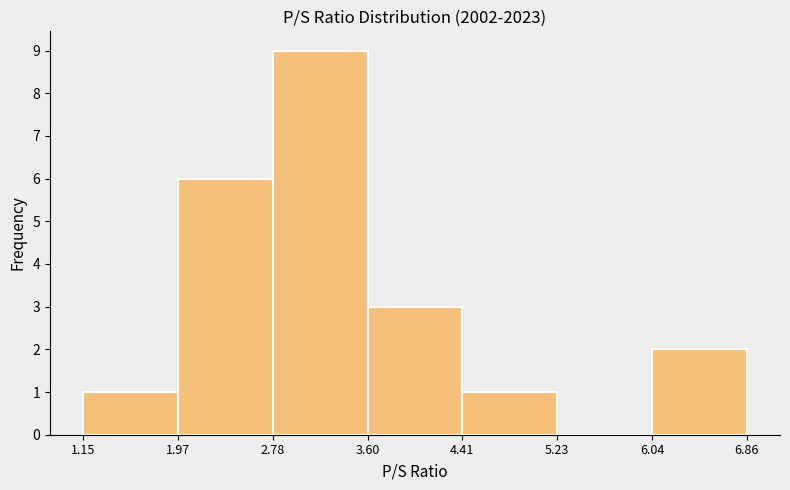

Over which range of the x-axis is the bar tallest?

2.78 to 3.60